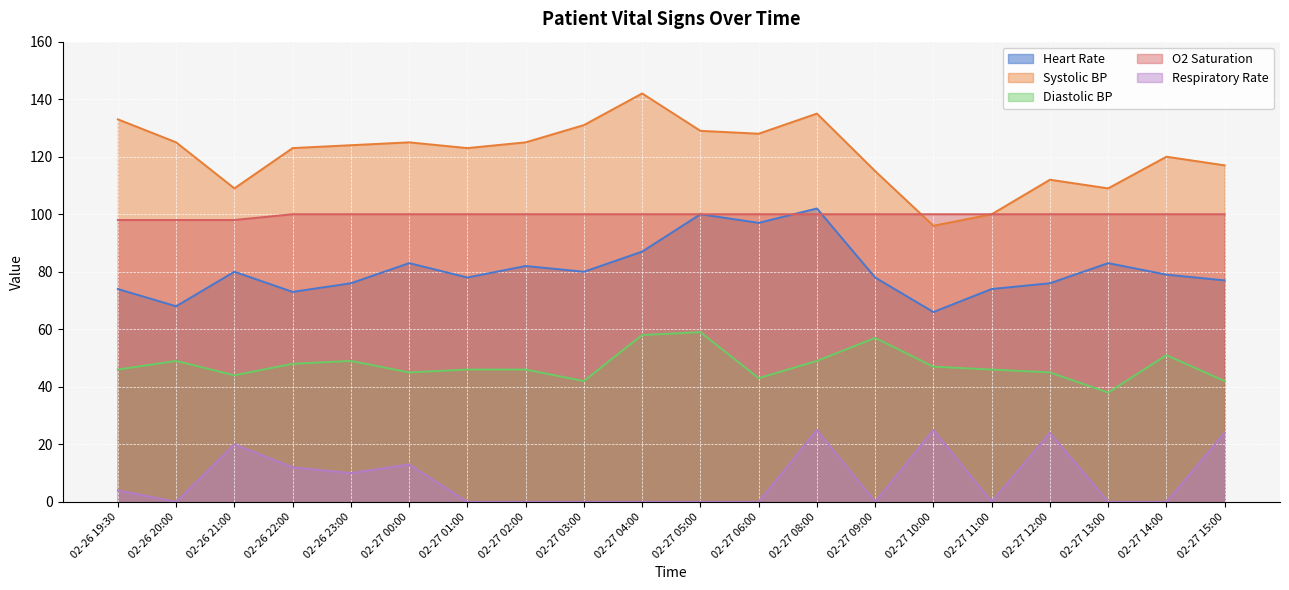

What is the label of the 9th point from the left?

02-27 03:00